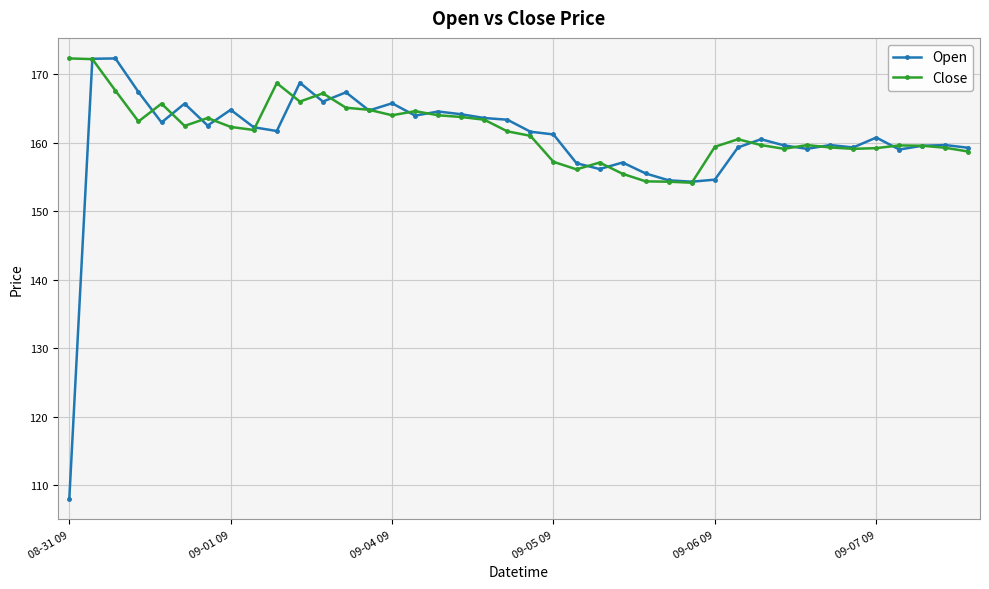

At how many categories does at least one series exceed 133?

40